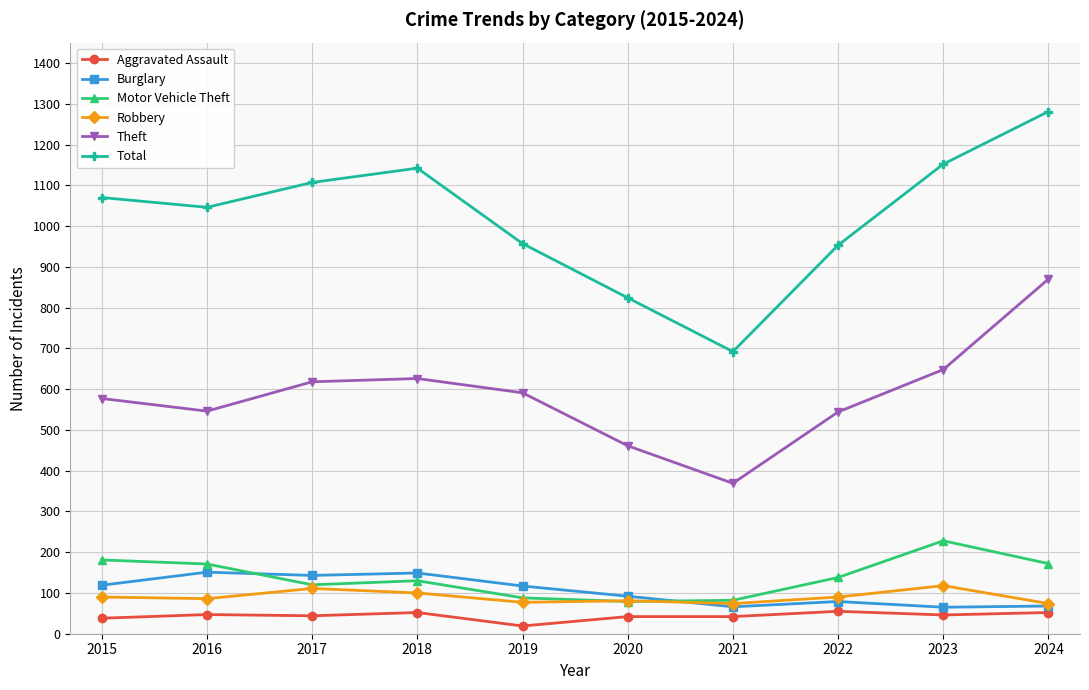

Which category has the highest value in the Motor Vehicle Theft series?

2023